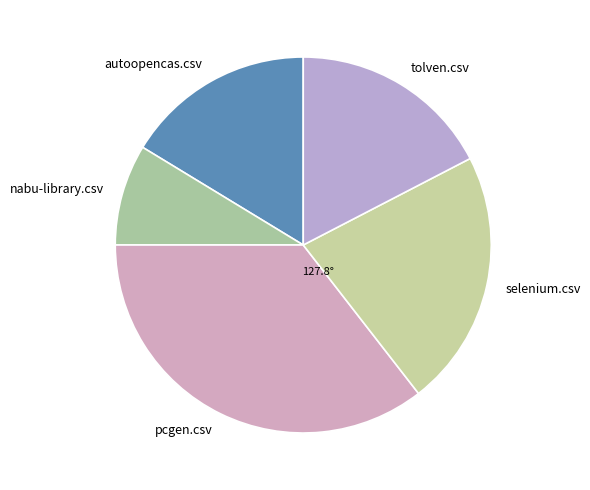

Do selenium.csv and nabu-library.csv together represent more than half of the pie?

No